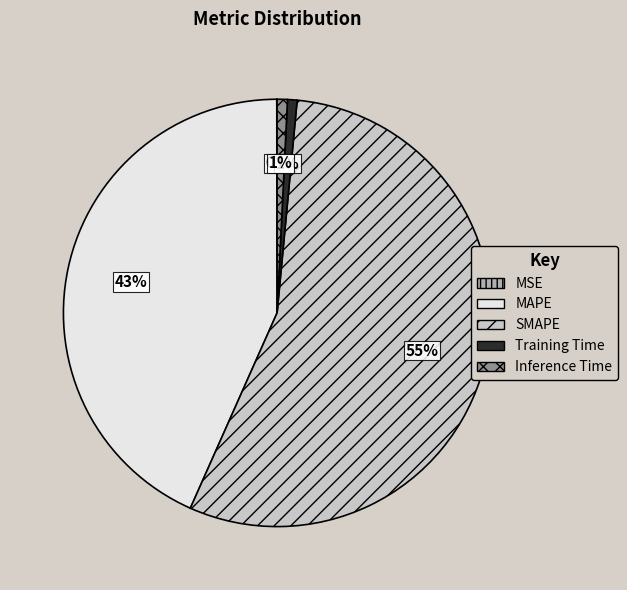

Which slice is the largest?

SMAPE